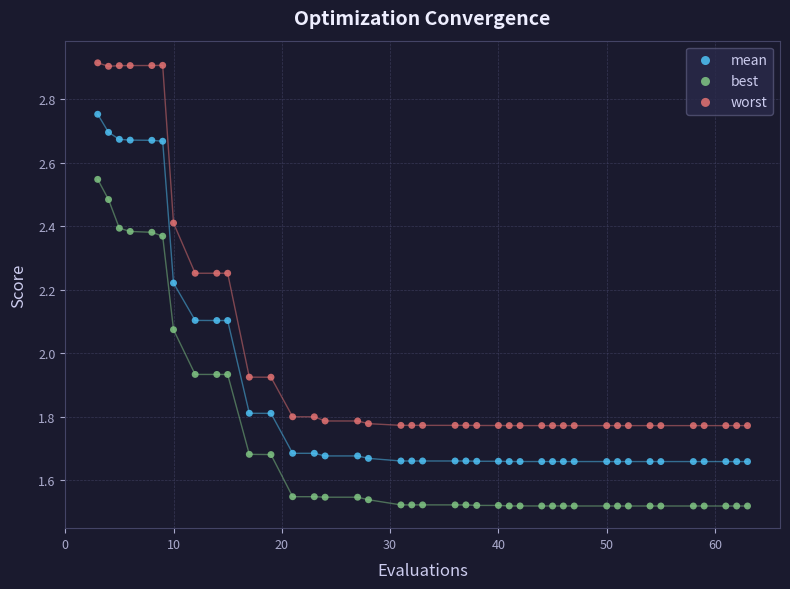

Which series contains the lowest Y value?

best